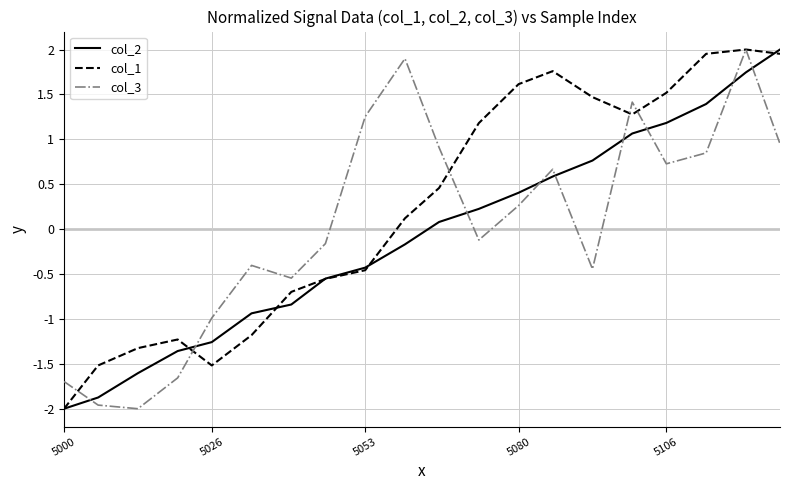

Rank the series by their average value, from lowest to highest.

col_2, col_3, col_1